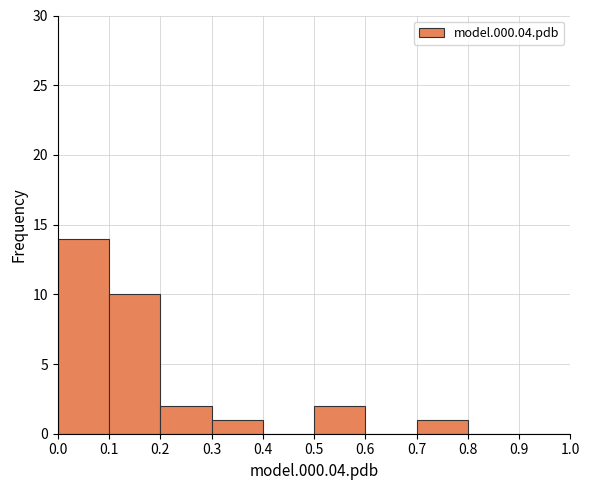

Over which range of the x-axis is the bar tallest?

0.0 to 0.1